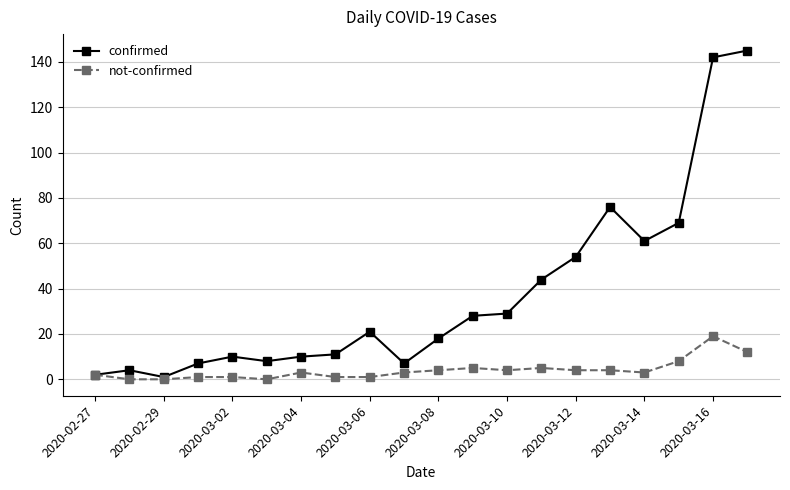

What are all the series names shown in the legend?

confirmed, not-confirmed